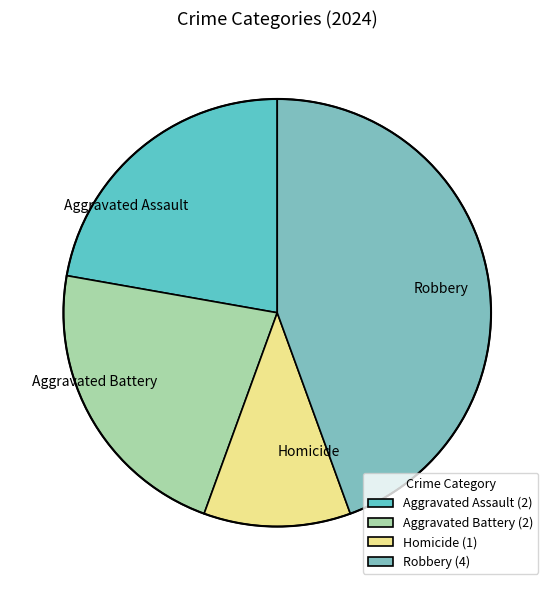

Between Homicide and Aggravated Assault, which is larger?

Aggravated Assault